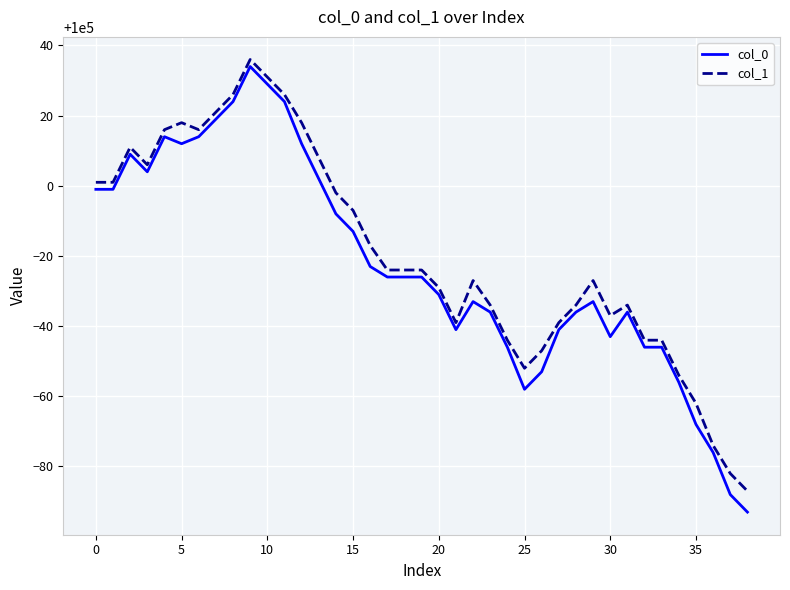

What are all the series names shown in the legend?

col_0, col_1